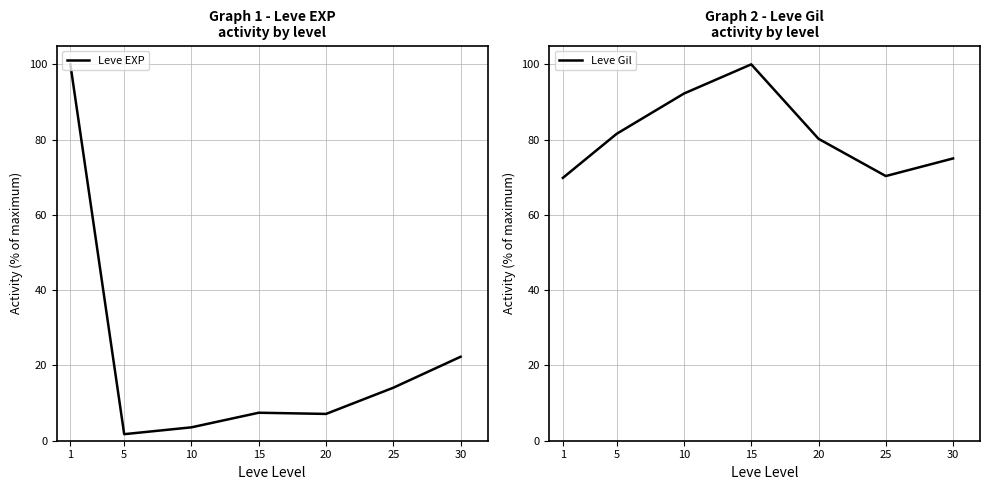

Reading left to right, list all the values displayed in this chart.

Leve EXP: 100.0	1.7	3.6	7.4	7.1	14.1	22.3
Leve Gil: 69.8	81.6	92.2	100.0	80.2	70.3	75.0